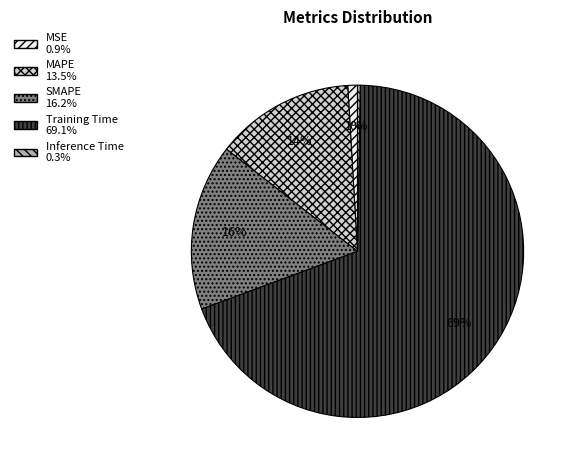

Which slice represents more than half of the pie?

Training Time